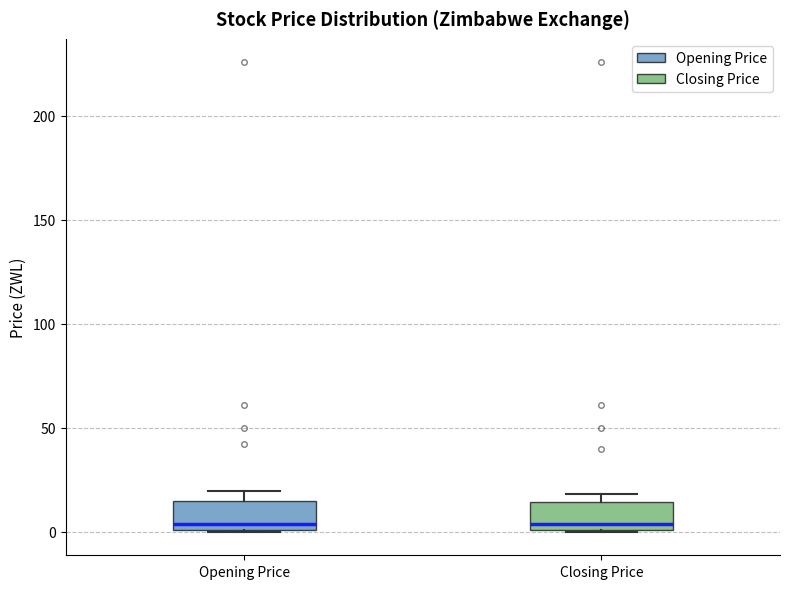

Reading left to right, transcribe this box plot: for each box, give where its median line is, the range the box spans, and where its two whiskers end, as read against the y-axis. The values are not printed on the chart, so give them approximately, as read against the axis.

Opening Price: median 5, box 0 to 15, whiskers 0 to 20
Closing Price: median 5, box 0 to 15, whiskers 0 to 20